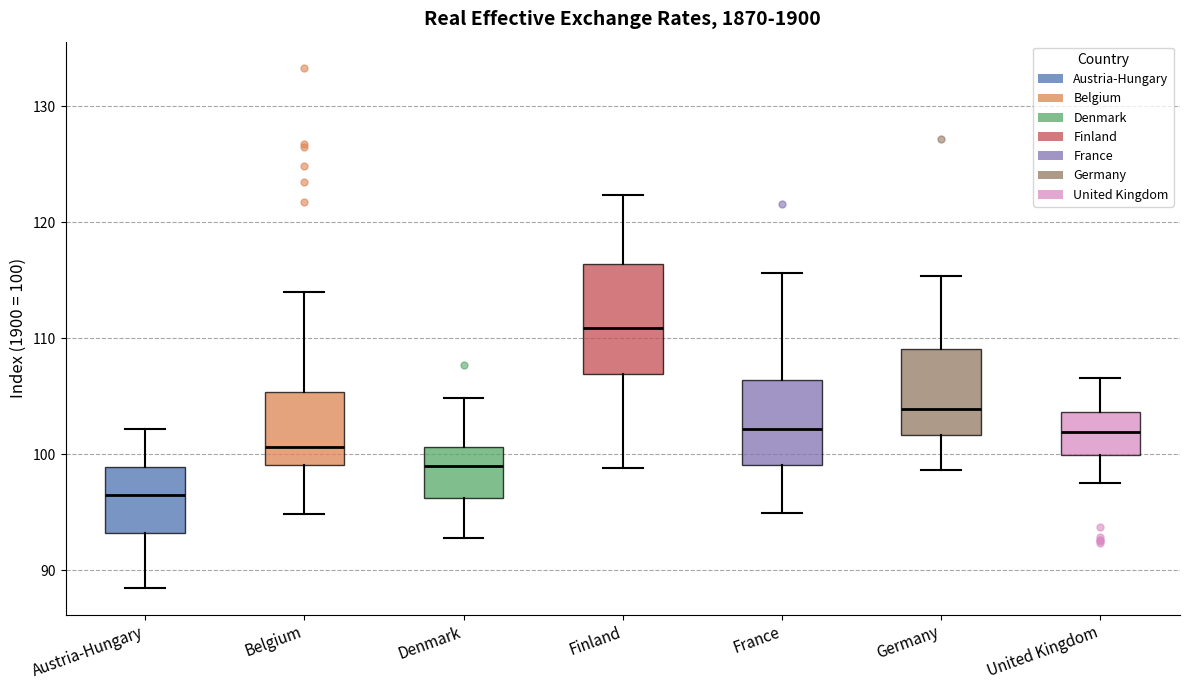

Where does the median line of the box for Belgium sit on the y-axis? The values are not printed on the chart, so give them approximately, as read against the axis.

101